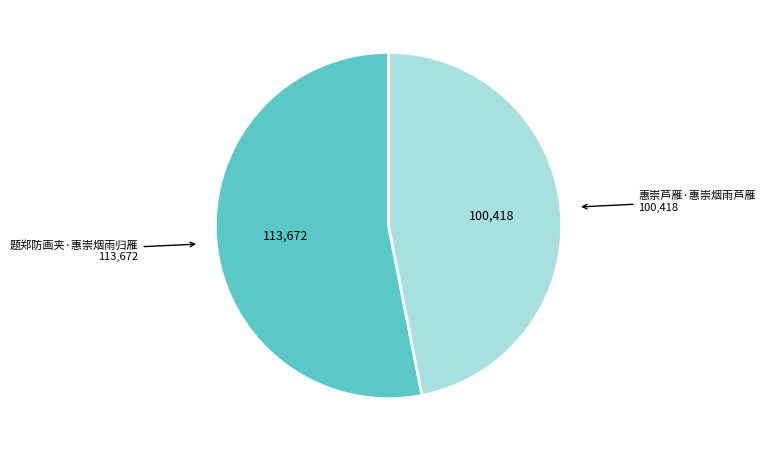

Is there any slice that represents more than half of the pie?

Yes